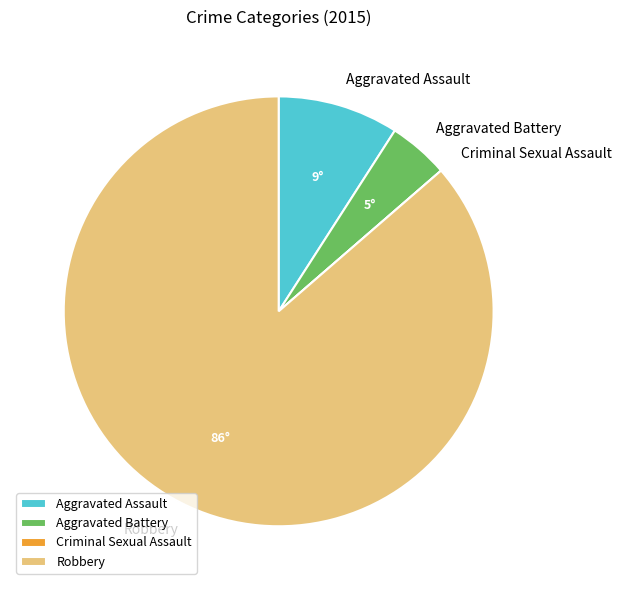

True or false: Robbery accounts for 86% of the total.

True